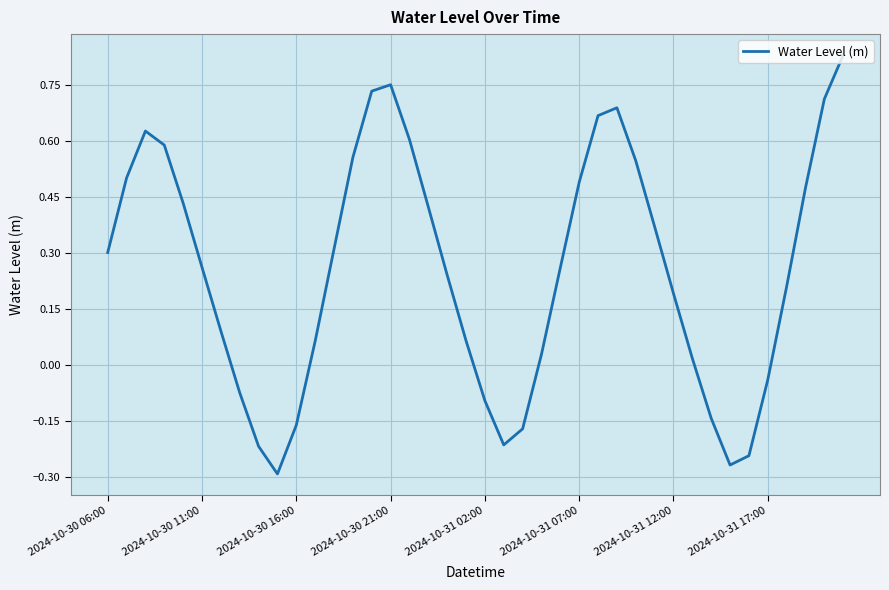

What is the difference between the maximum and minimum values?

1.1